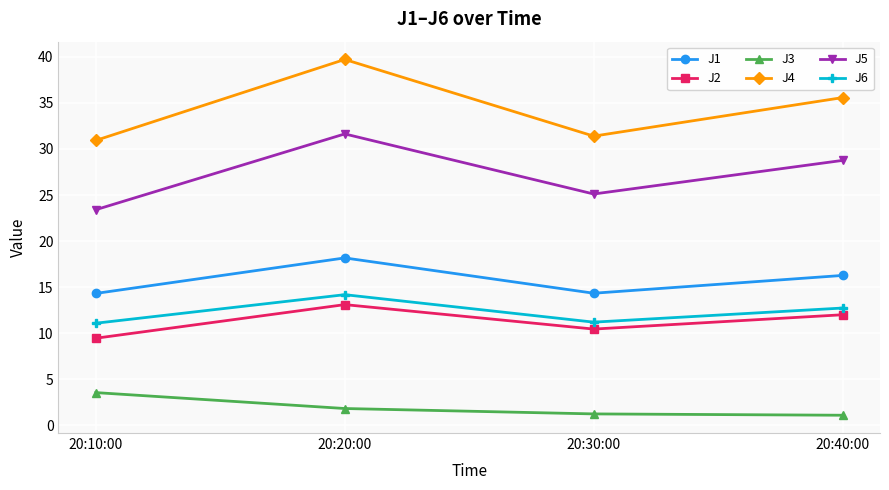

How many data points in J6 are less than 12?

2